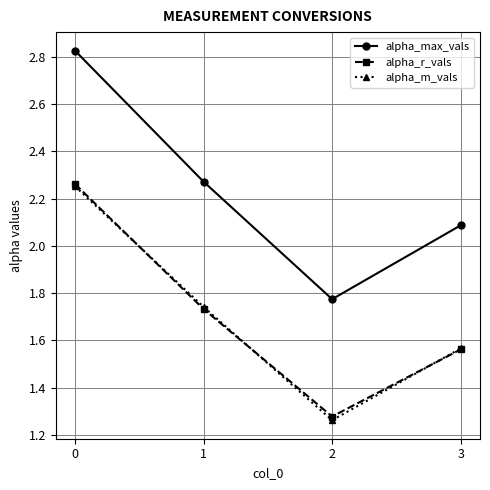

Rank the categories by alpha_max_vals value from lowest to highest.

2, 3, 1, 0